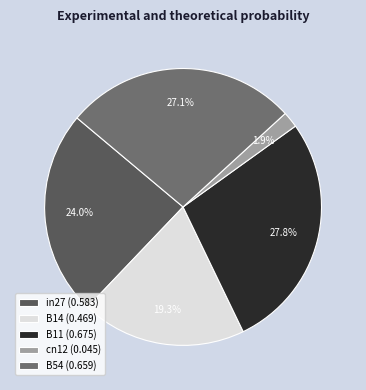

The B11 slice represents 28% of the pie. True or false?

True